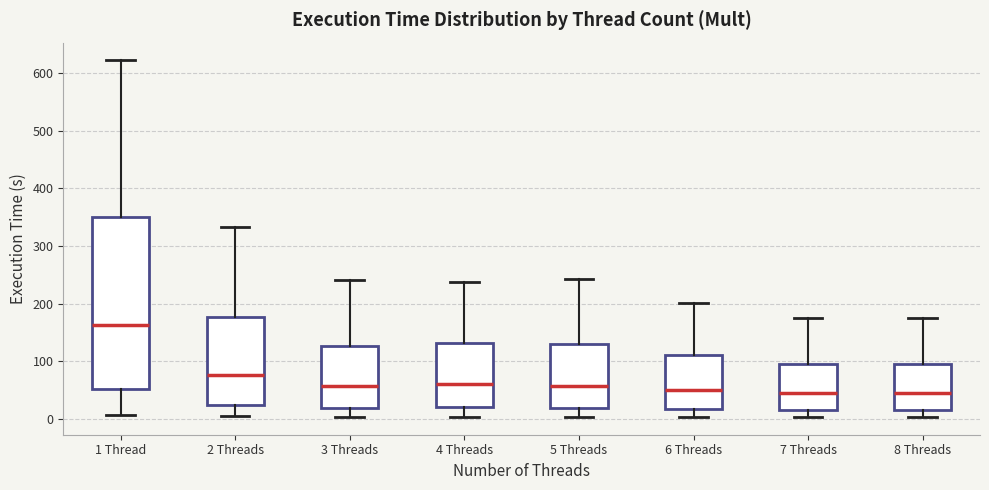

Reading left to right, read every box against the y-axis: the position of its median line, the range the box covers, and the ends of its whiskers. The values are not printed on the chart, so give them approximately, as read against the axis.

1 Thread: median 160, box 50 to 350, whiskers 10 to 620
2 Threads: median 80, box 20 to 180, whiskers 0 to 330
3 Threads: median 60, box 20 to 130, whiskers 0 to 240
4 Threads: median 60, box 20 to 130, whiskers 0 to 240
5 Threads: median 60, box 20 to 130, whiskers 0 to 240
6 Threads: median 50, box 20 to 110, whiskers 0 to 200
7 Threads: median 40, box 20 to 100, whiskers 0 to 170
8 Threads: median 40, box 20 to 100, whiskers 0 to 170